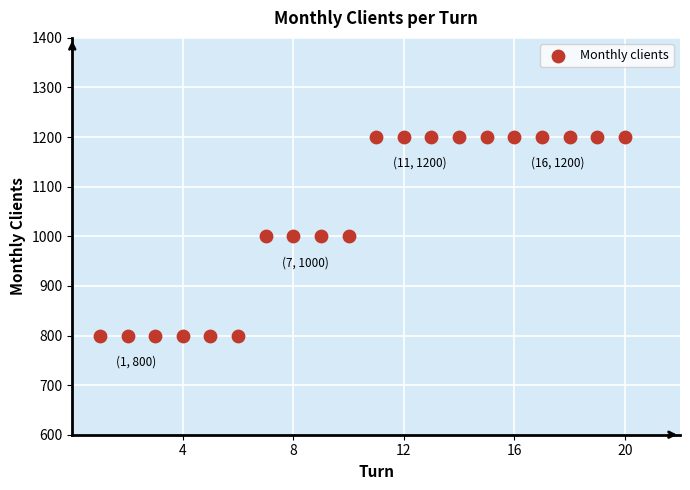

What is the range of X values (max minus min)?

19